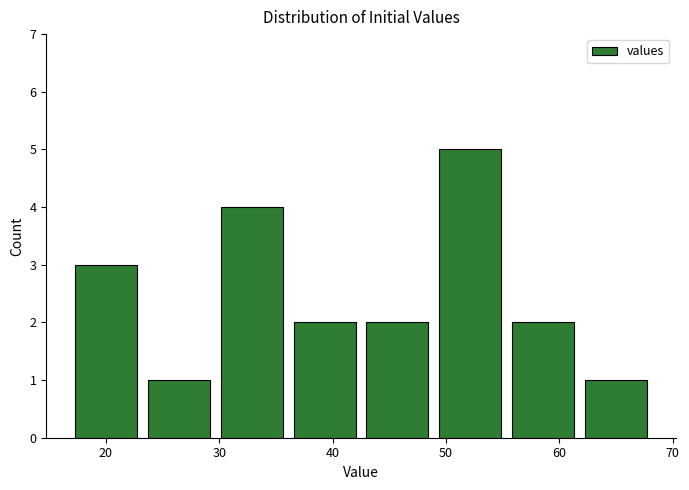

Reading left to right, transcribe this chart: for each bar, give the range it covers on the x-axis and its height. Neither the bar edges nor the heights are printed on the chart, so give them approximately, as read against the axes.

17 to 23: 3
23 to 30: 1
30 to 36: 4
36 to 43: 2
43 to 49: 2
49 to 55: 5
55 to 62: 2
62 to 68: 1